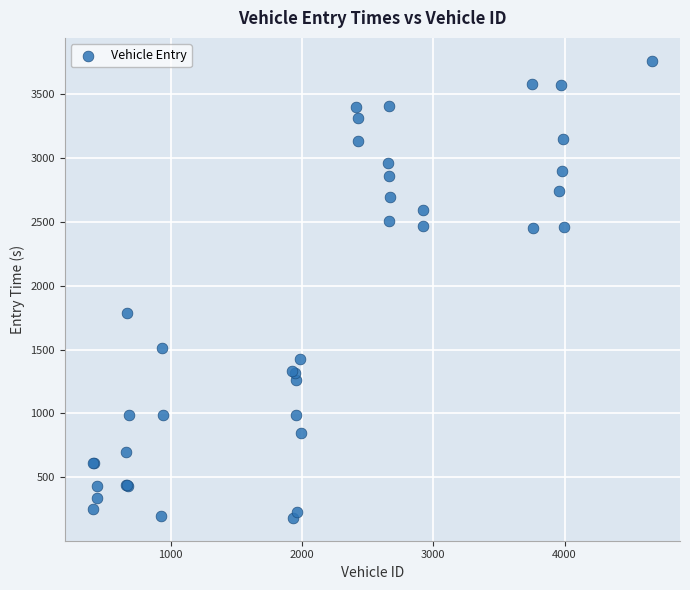

What Y value in the scatter plot is closest to 1972?

1788.2